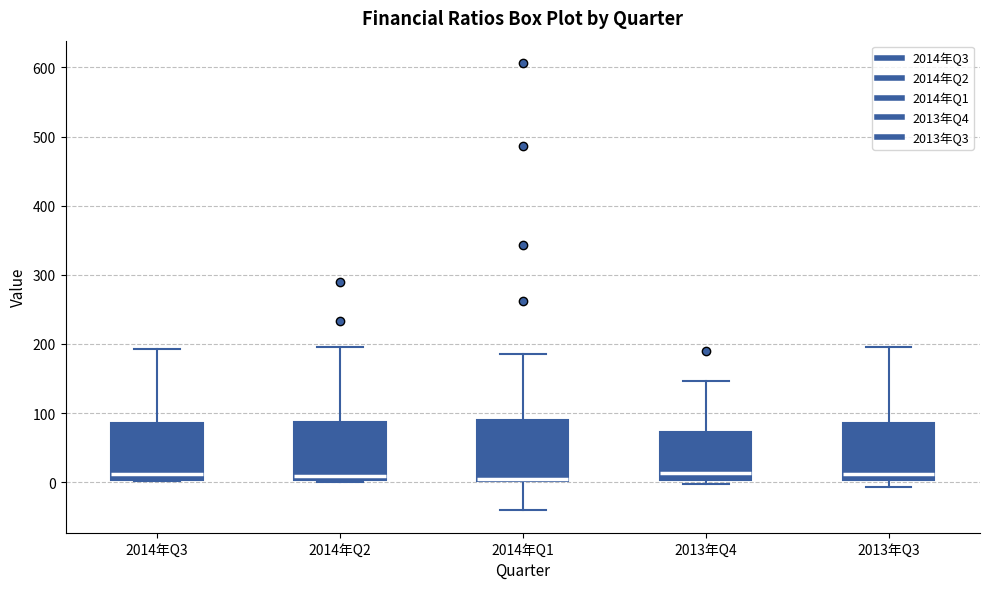

Reading left to right, read every box against the y-axis: the position of its median line, the range the box covers, and the ends of its whiskers. The values are not printed on the chart, so give them approximately, as read against the axis.

2014年Q3: median 10, box 0 to 90, whiskers 0 to 190
2014年Q2: median 10, box 0 to 90, whiskers 0 to 200
2014年Q1: median 0 (drawn on the box's lower edge), box 0 to 90, whiskers -40 to 180
2013年Q4: median 10, box 0 to 70, whiskers 0 (just below the box's lower edge) to 150
2013年Q3: median 10, box 0 to 90, whiskers -10 to 200